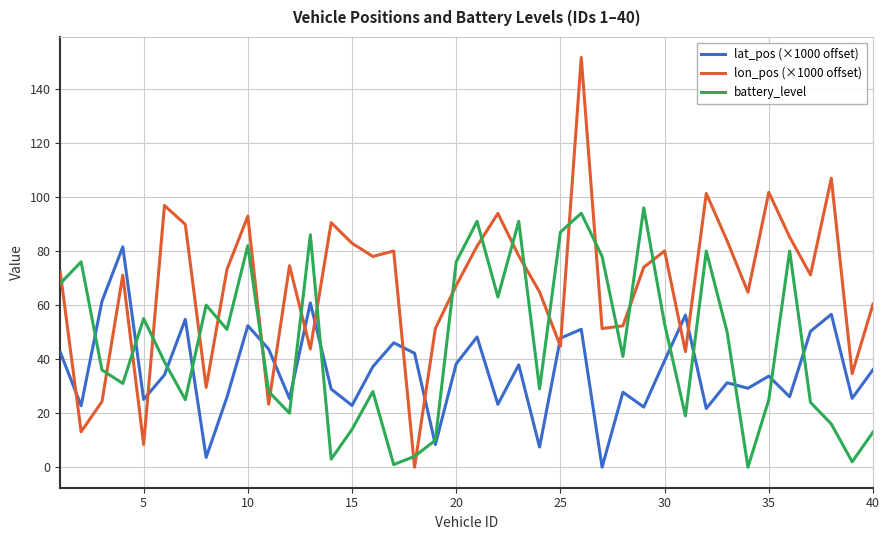

Which series has the largest range (max minus min)?

lon_pos (×1000 offset)